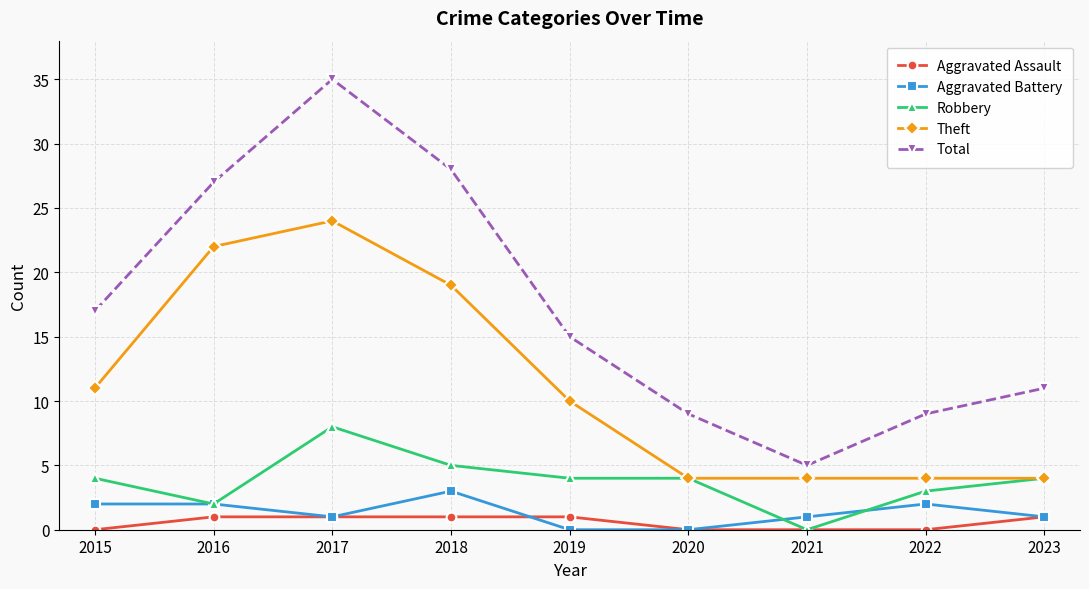

What is the sum of all Robbery values?

34